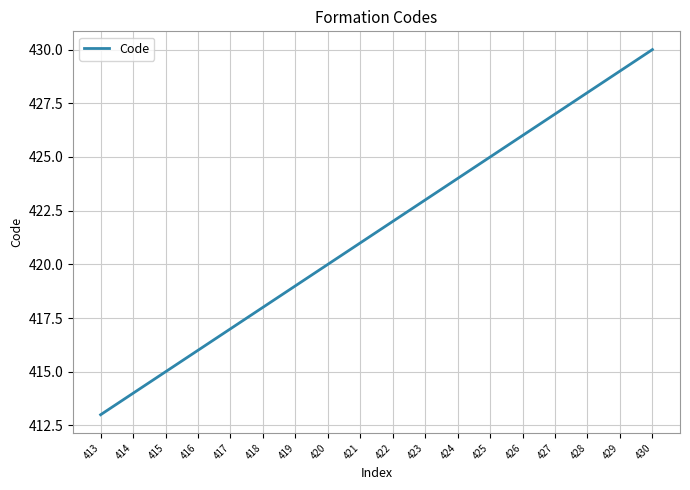

Is it true that the value at 427 is 610?

False